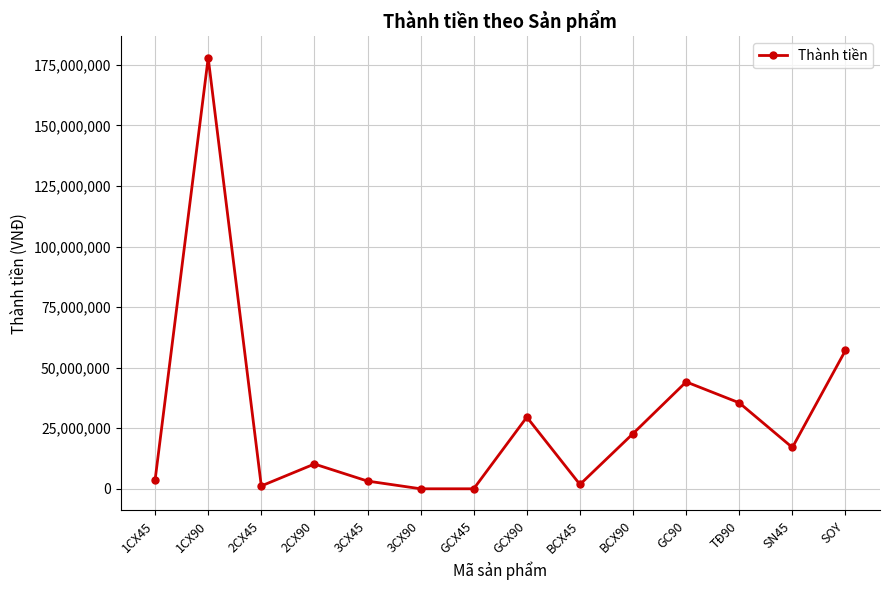

The value at BCX90 is 33113330. True or false?

False